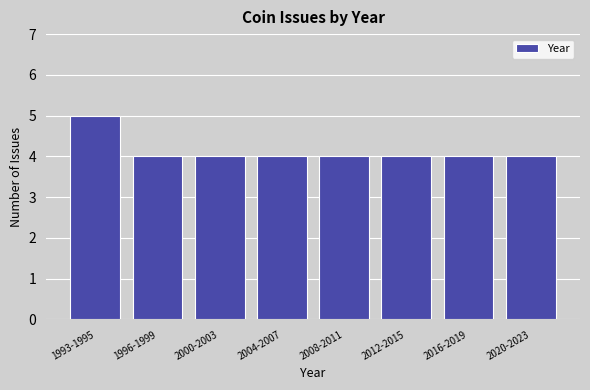

Reading left to right, extract all data points from this chart.

5	4	4	4	4	4	4	4